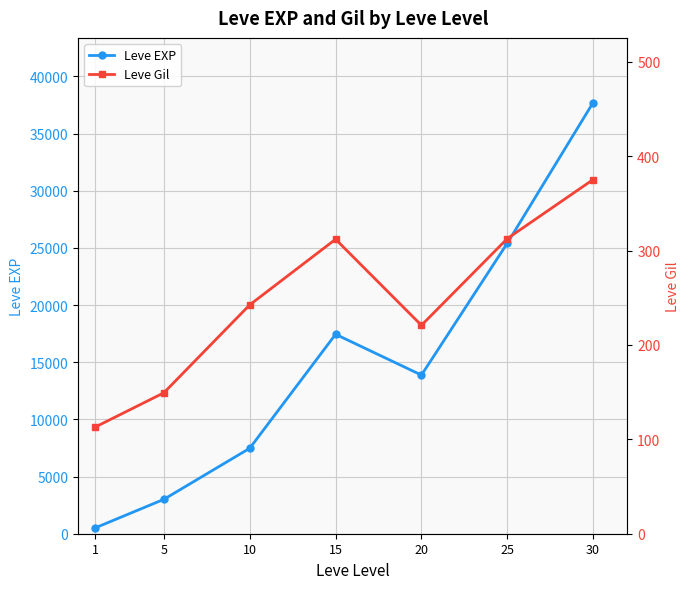

At which category is the sum across all series the highest?

30